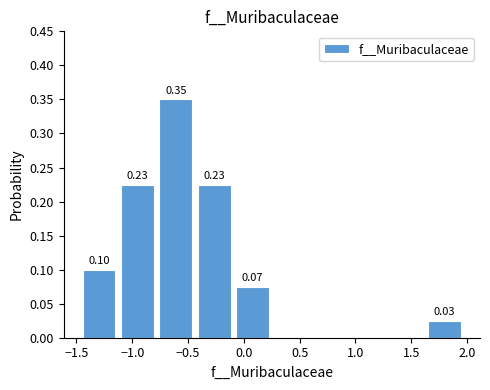

Which range on the x-axis has the tallest bar?

-0.80 to -0.45